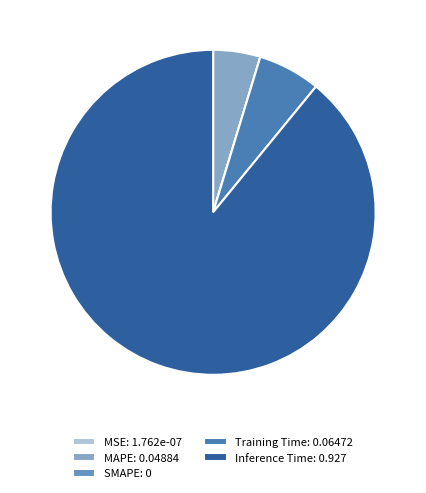

What is the change in value from Training Time to Inference Time?

+0.9